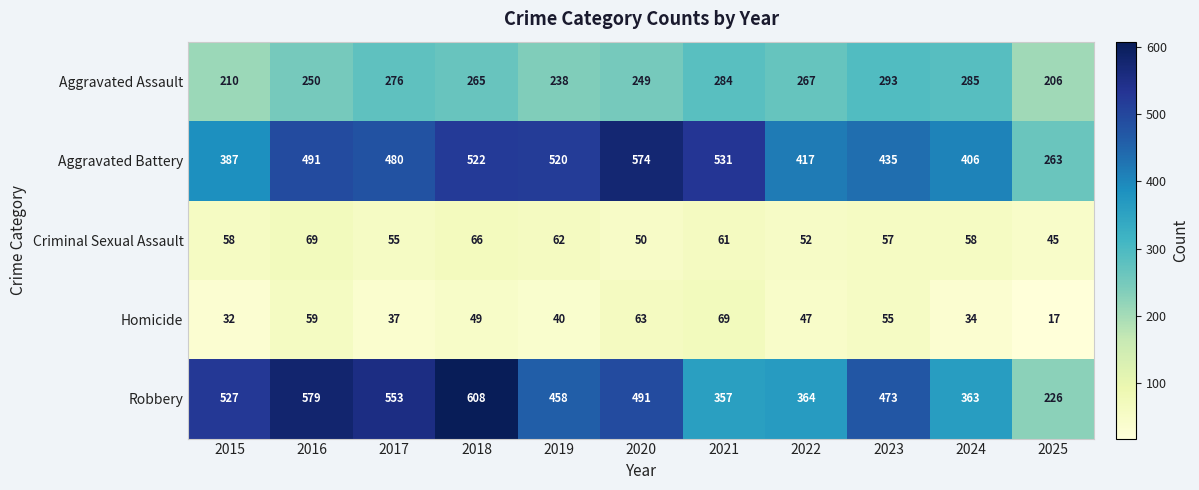

Rank the series at 2018 from lowest to highest value.

Homicide, Criminal Sexual Assault, Aggravated Assault, Aggravated Battery, Robbery